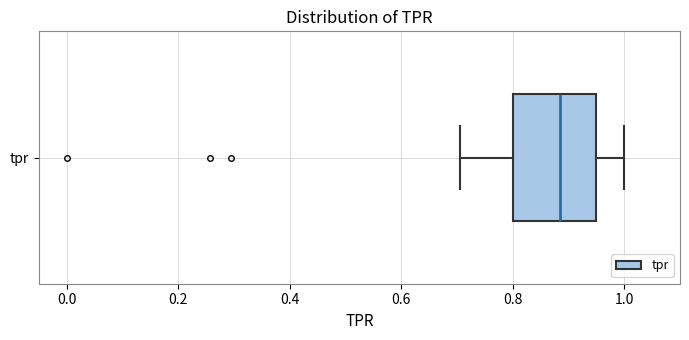

Transcribe this box plot: give where the median line is, the range the box spans, and where the two whiskers end, as read against the x-axis. The values are not printed on the chart, so give them approximately, as read against the axis.

median 0.88, box 0.80 to 0.94, whiskers 0.70 to 1.00